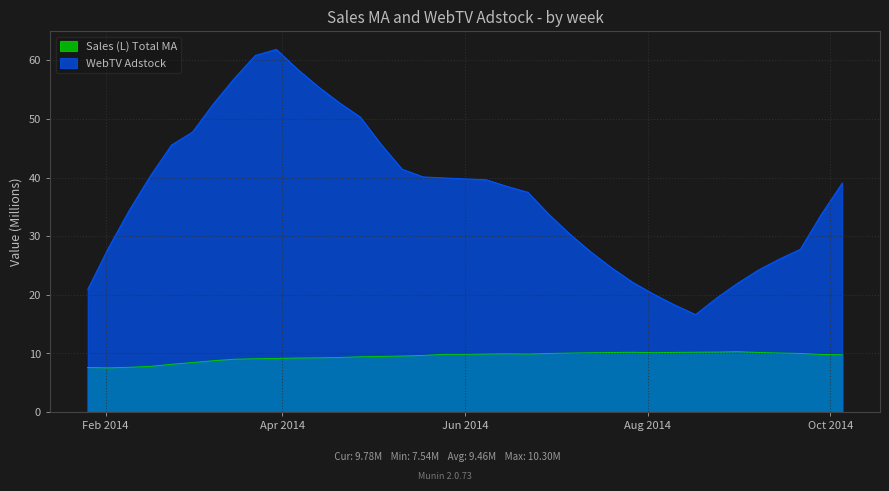

Which series has the widest spread of values?

WebTV Adstock